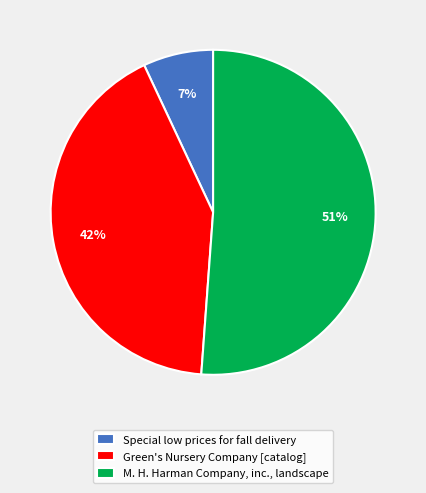

To the nearest percent, what is the difference between the largest and smallest slice percentages?

44%